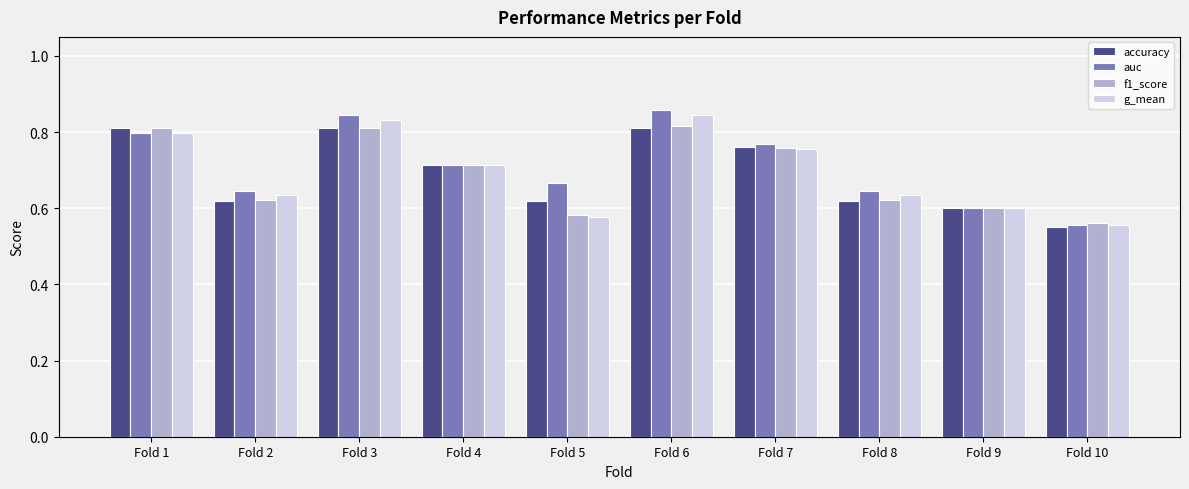

Rank the categories by accuracy value from highest to lowest.

Fold 1, Fold 3, Fold 6, Fold 7, Fold 4, Fold 2, Fold 5, Fold 8, Fold 9, Fold 10